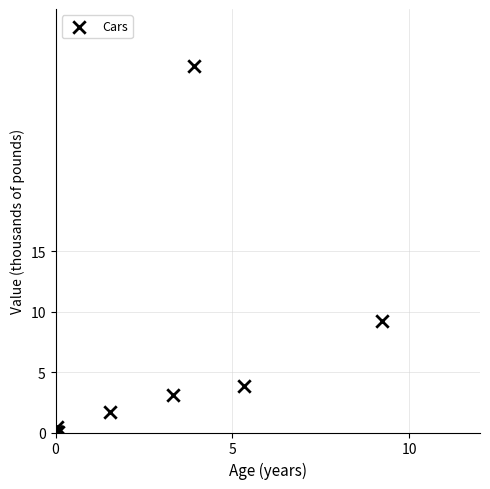

What Y value in the scatter plot is closest to 15?

9.3